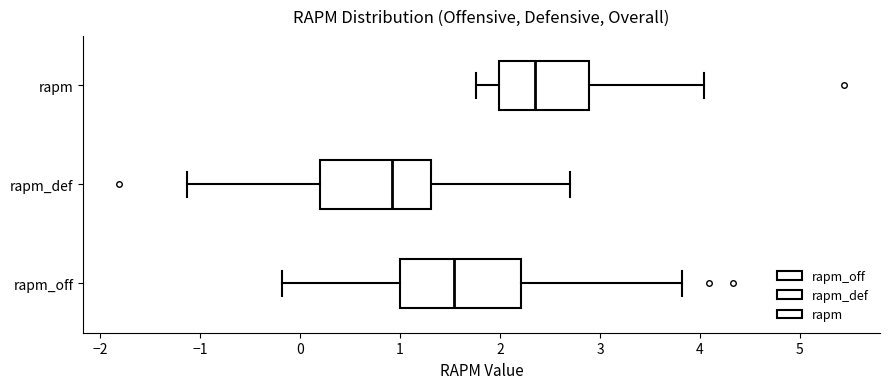

Where does the right whisker of the box for rapm_off end on the x-axis? The values are not printed on the chart, so give them approximately, as read against the axis.

3.8